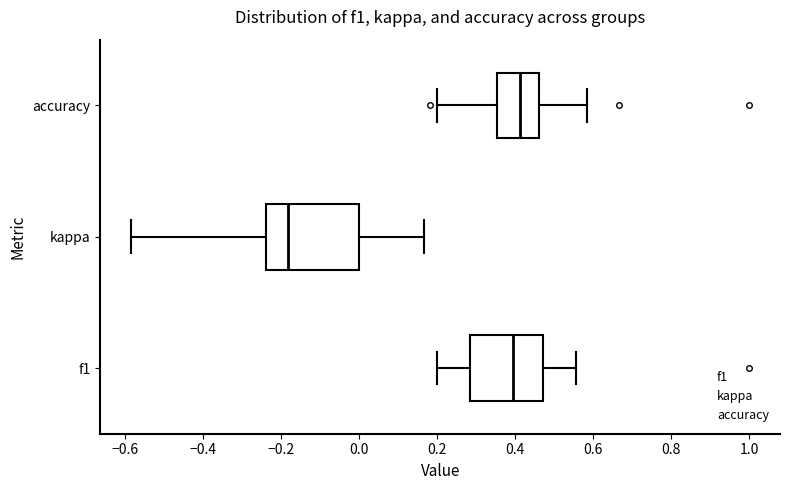

Which box is the widest, from its left edge to its right edge?

kappa